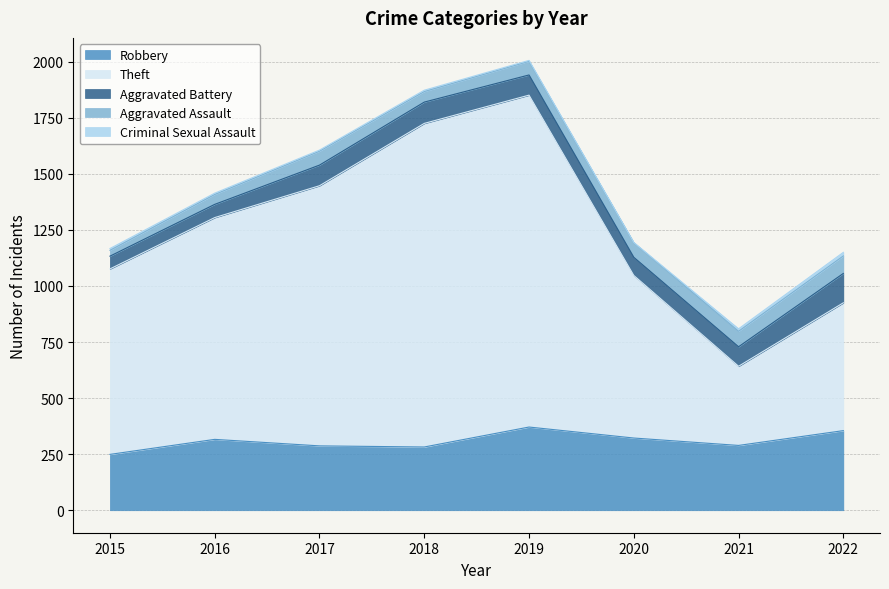

Read the Criminal Sexual Assault value at 2016, to the nearest 5.

5